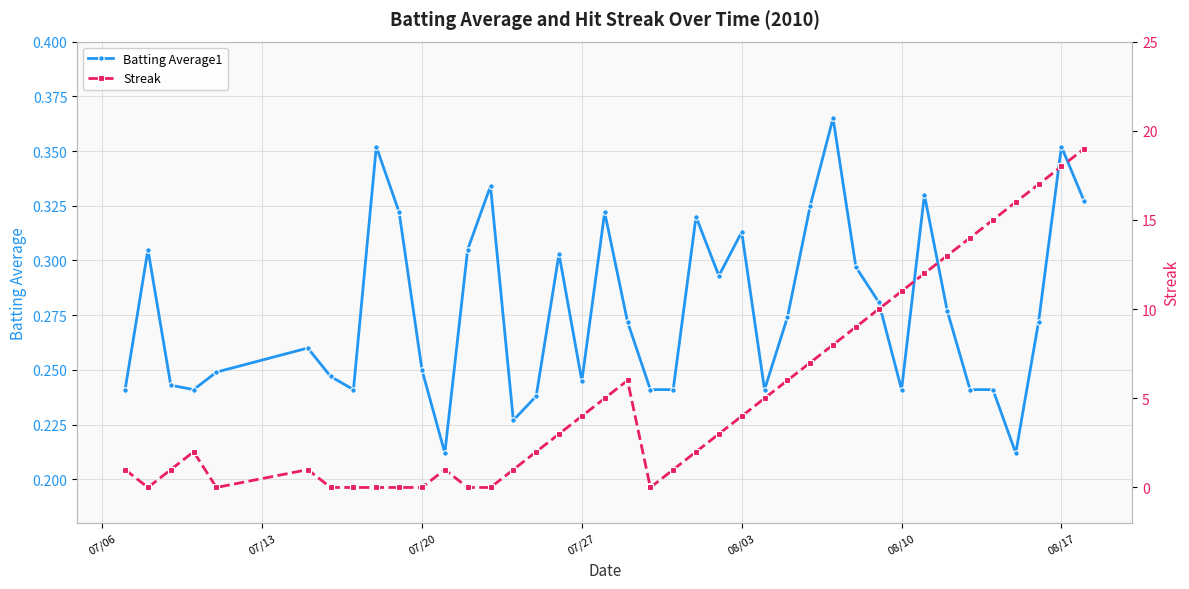

Count the Batting Average1 values in the range 0 to 1.

40